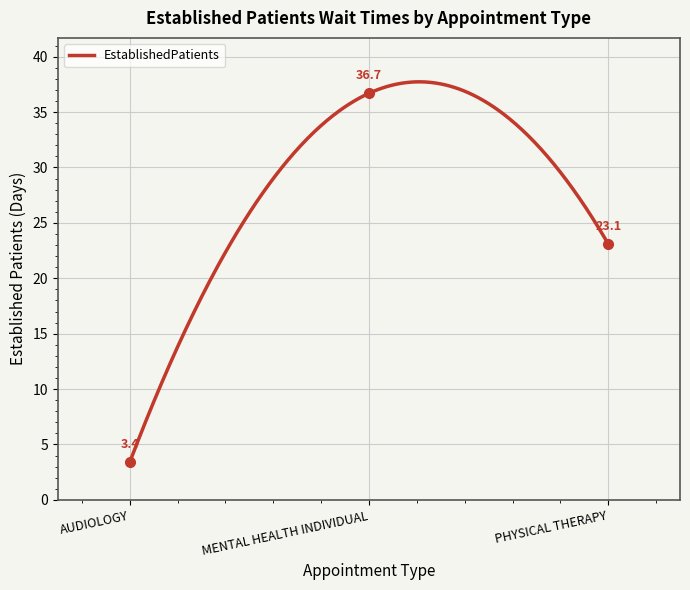

Reading right to left, list all the values displayed in this chart.

PHYSICAL THERAPY=23.1	MENTAL HEALTH INDIVIDUAL=36.7	AUDIOLOGY=3.4